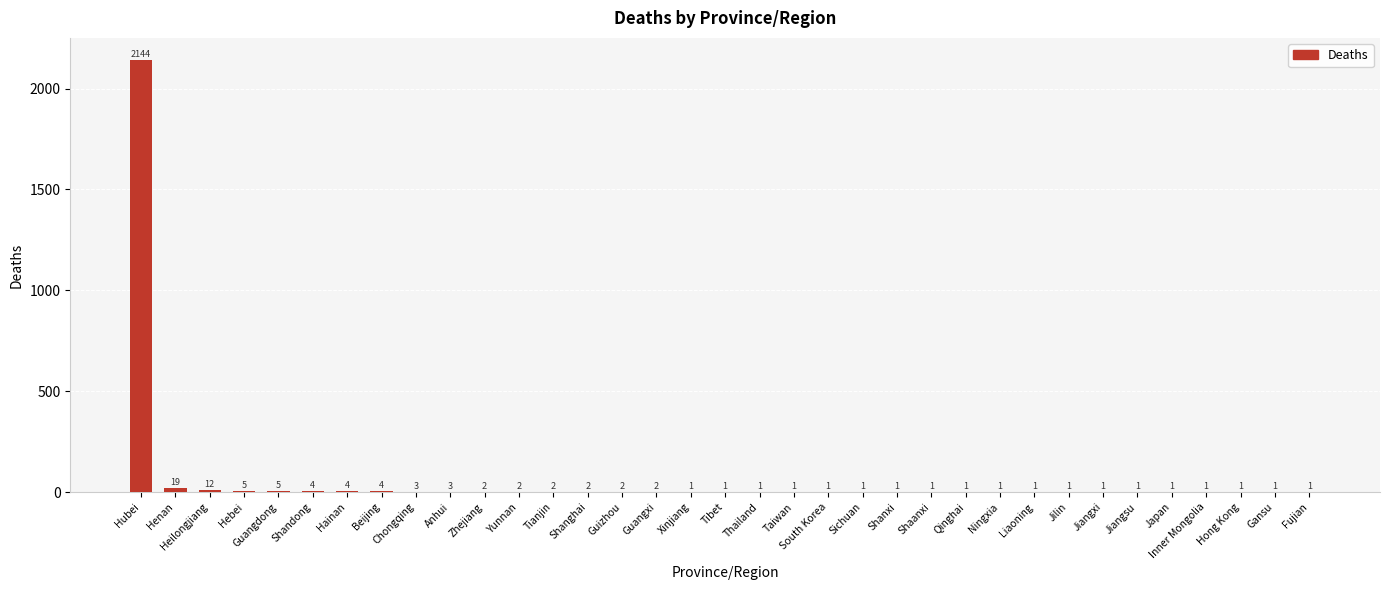

Where is the data nearest to the value 1072?

Henan